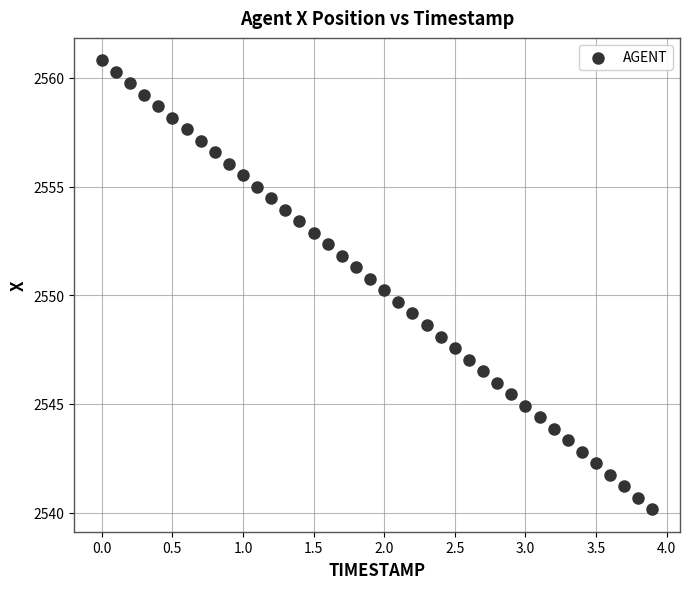

What is the range of X values (max minus min)?

3.9